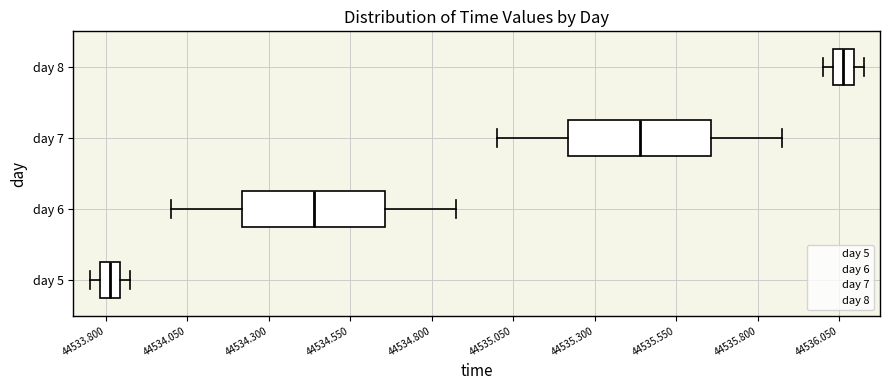

Where is the left edge of the box for day 5 on the x-axis? The values are not printed on the chart, so give them approximately, as read against the axis.

44533.80